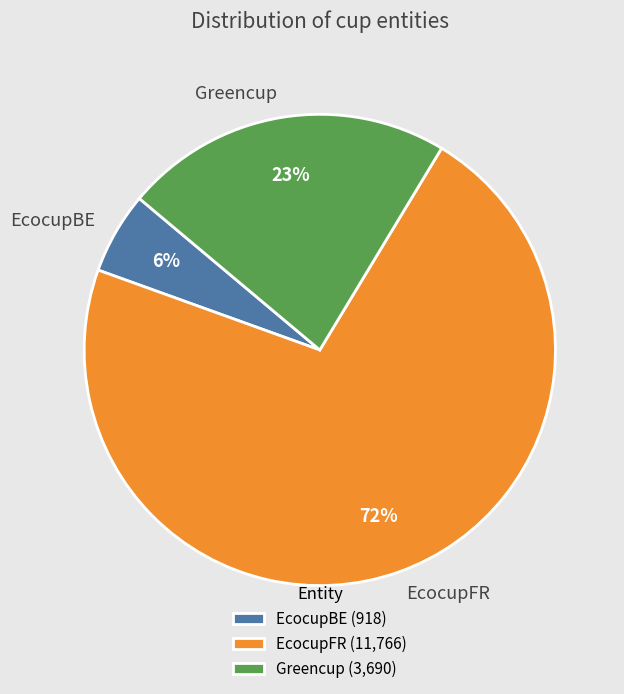

What percentage is the EcocupBE slice, to the nearest percent?

6%